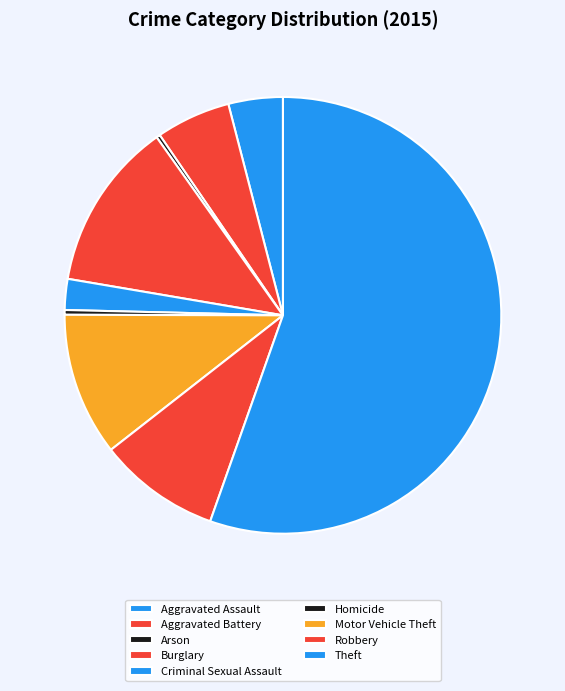

Which category accounts for the majority?

Theft